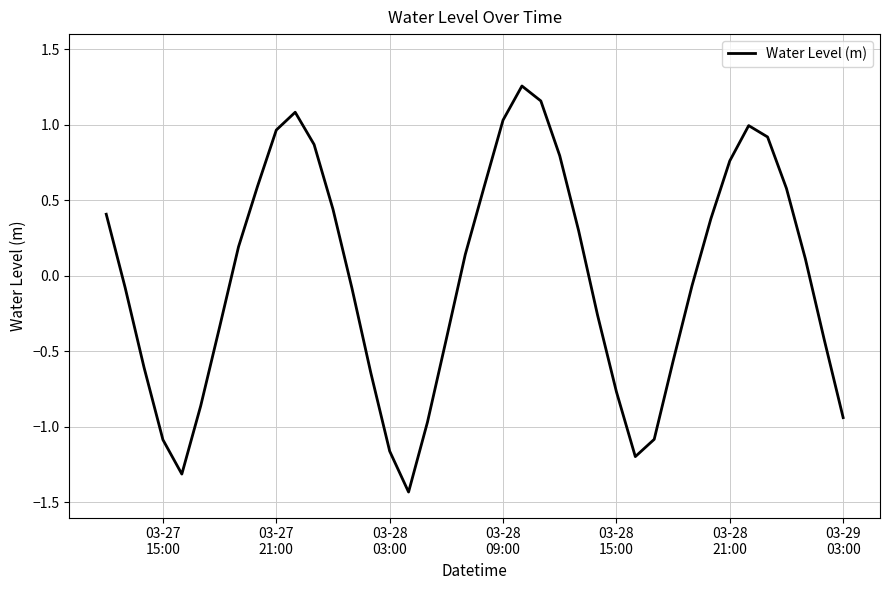

What is the difference between the second highest and minimum values?

2.6